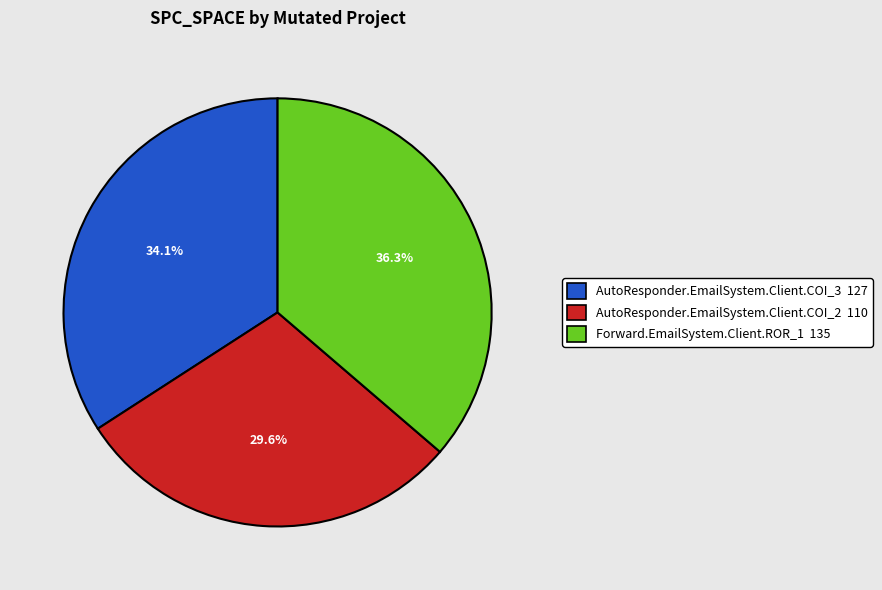

Which category has the smallest portion of the pie?

AutoResponder.EmailSystem.Client.COI_2